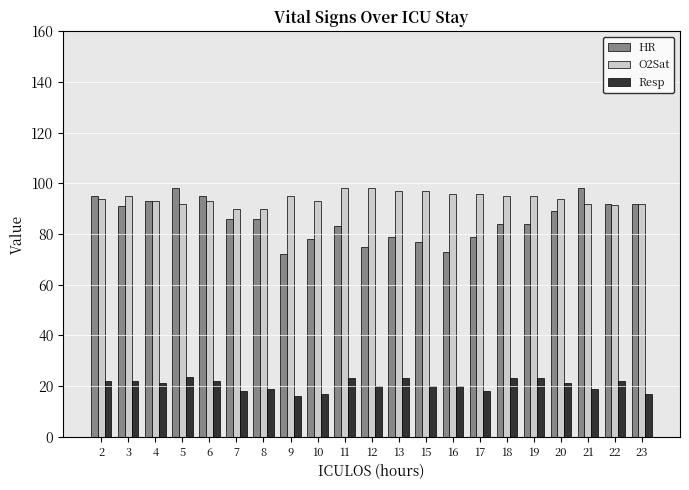

What is the value of the Resp bar at the 2nd from the left?

22.0